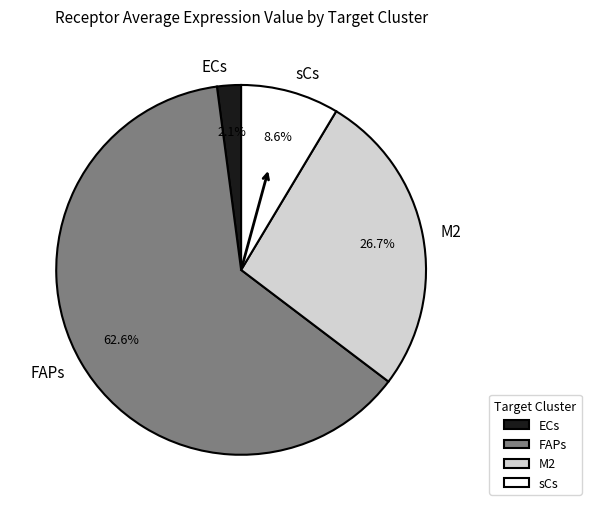

How many slices are in this pie chart?

4